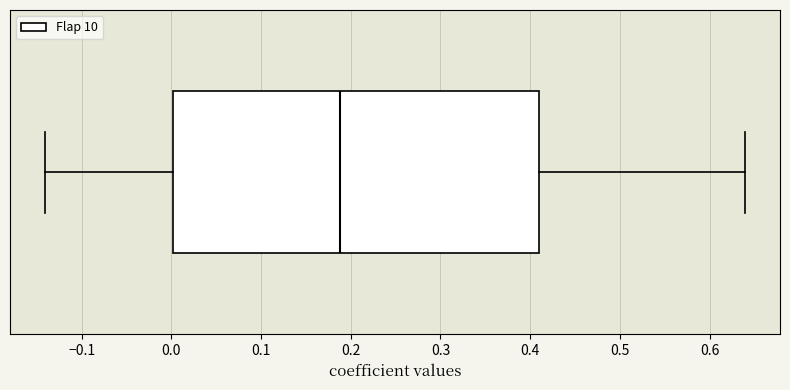

Transcribe this box plot: give where the median line is, the range the box spans, and where the two whiskers end, as read against the x-axis. The values are not printed on the chart, so give them approximately, as read against the axis.

median 0.19, box 0.00 to 0.41, whiskers -0.14 to 0.64